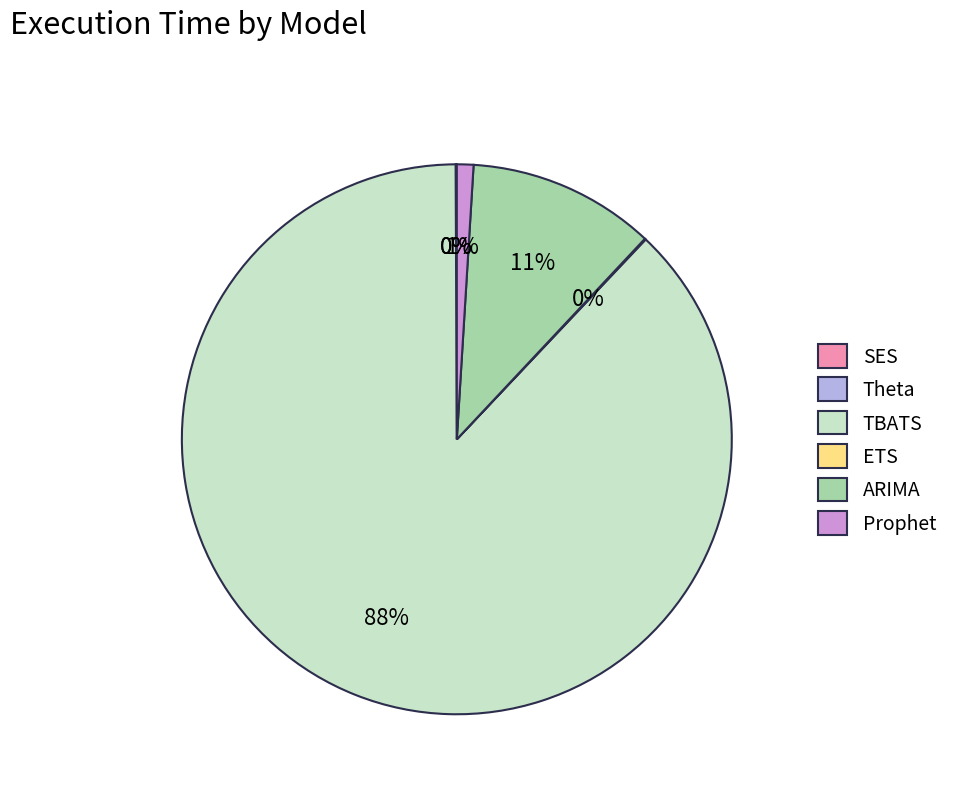

What is the largest slice in the pie chart?

TBATS